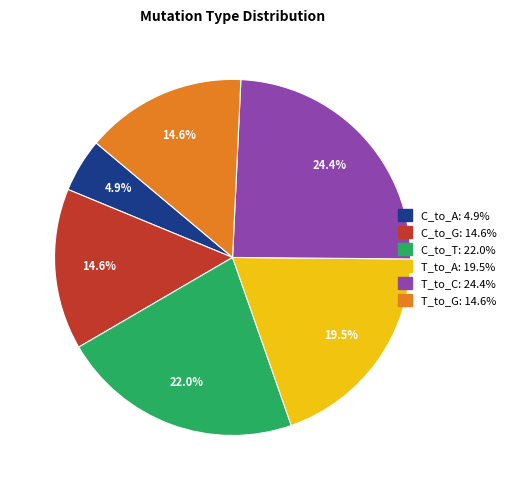

How many segments does this pie chart have?

6